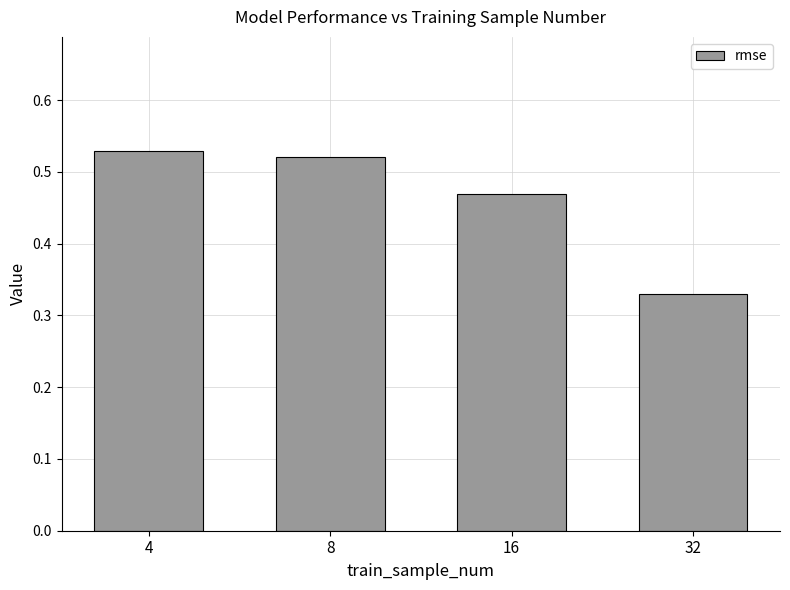

True or false: the data shows 0.1 at 32.

False